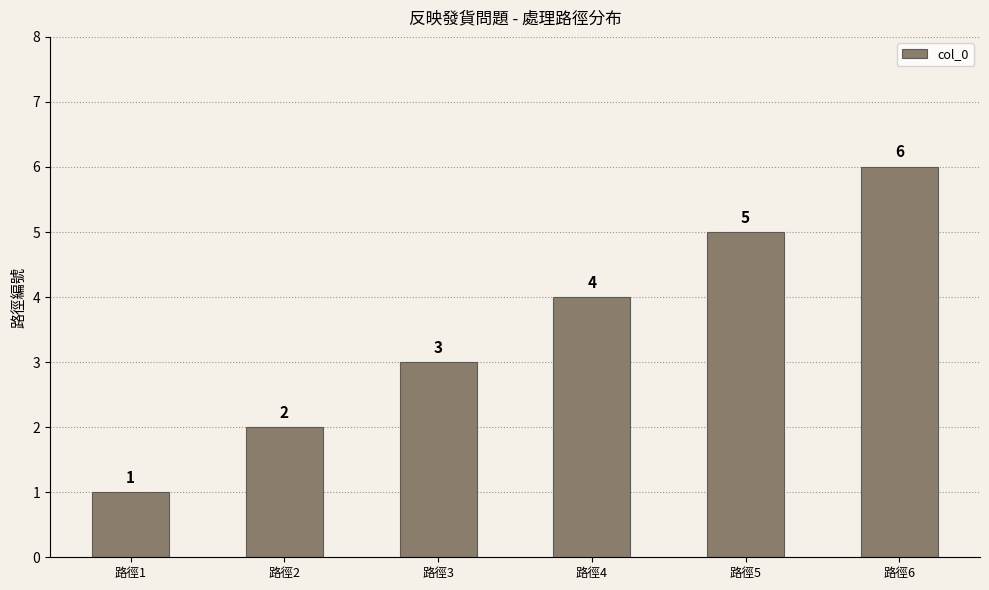

How many values are between 2 and 5?

4